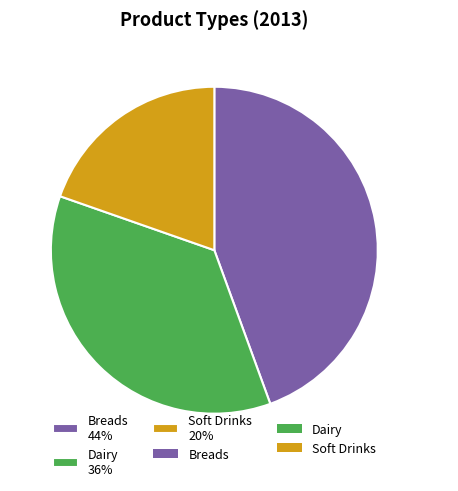

To the nearest percent, what portion does Dairy represent?

36%